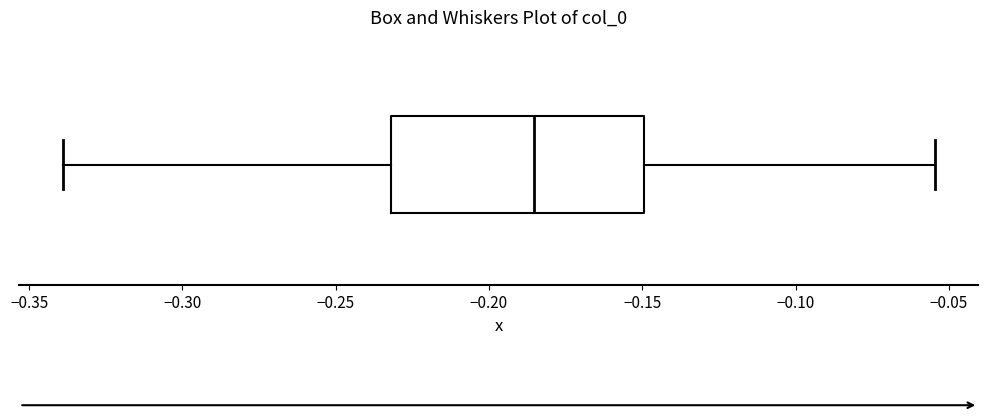

Read this box plot against the x-axis: the position of the median line, the range covered by the box, and the ends of both whiskers. The values are not printed on the chart, so give them approximately, as read against the axis.

median -0.185, box -0.230 to -0.150, whiskers -0.340 to -0.055